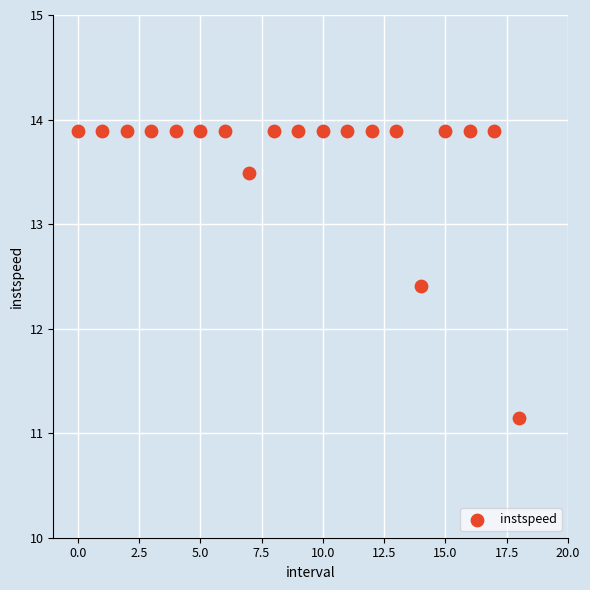

What Y value in the scatter plot is closest to 12?

12.4